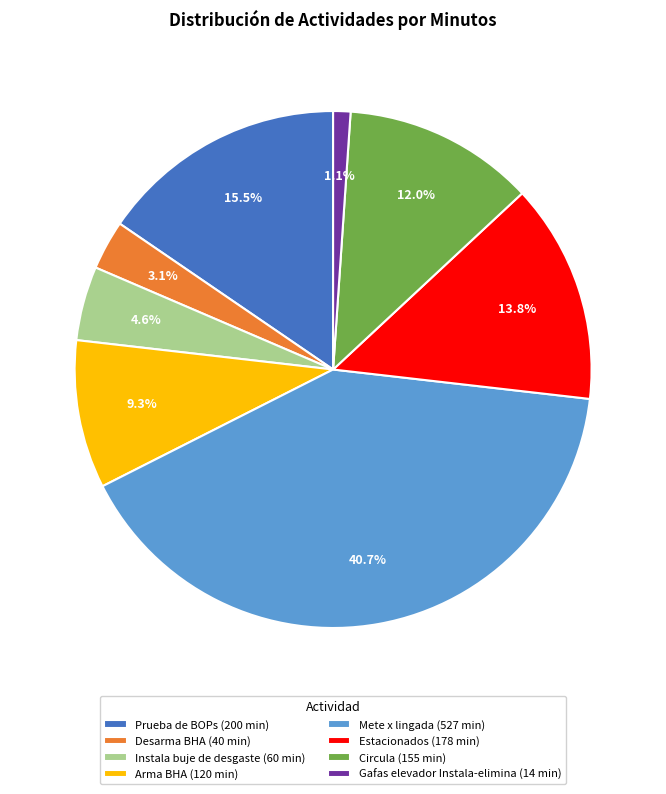

What is the largest slice in the pie chart?

Mete x lingada